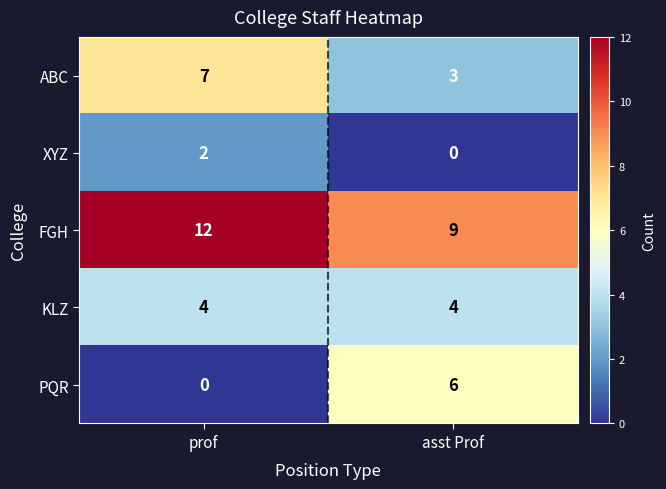

At which category is the sum across all series the highest?

prof